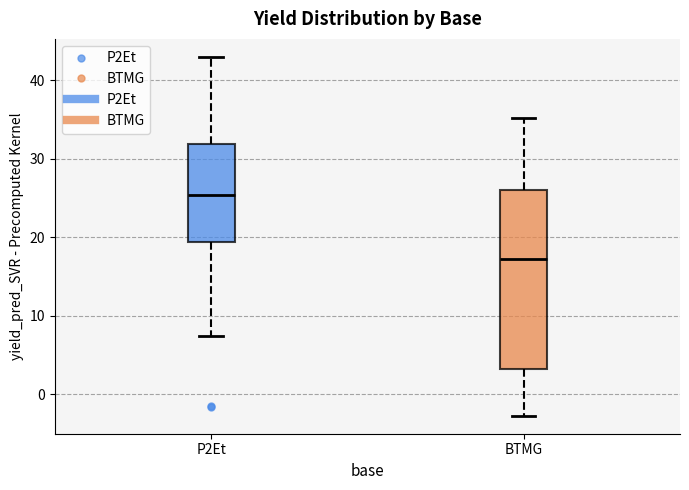

Where is the lower edge of the box for BTMG on the y-axis? The values are not printed on the chart, so give them approximately, as read against the axis.

3